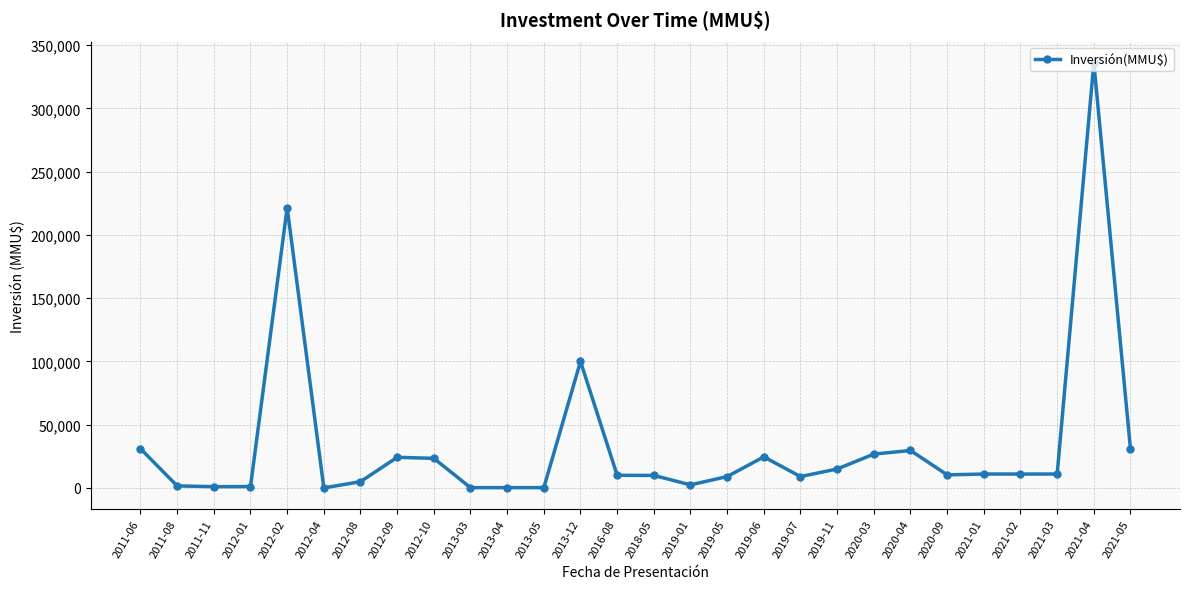

Does the chart have visible grid lines?

Yes